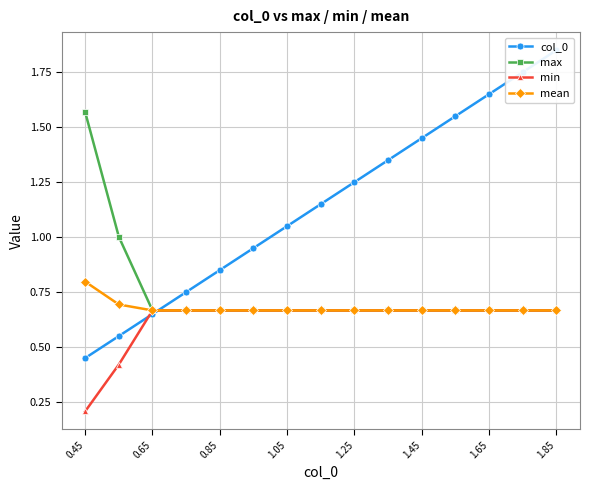

What is the maximum value for mean?

0.8